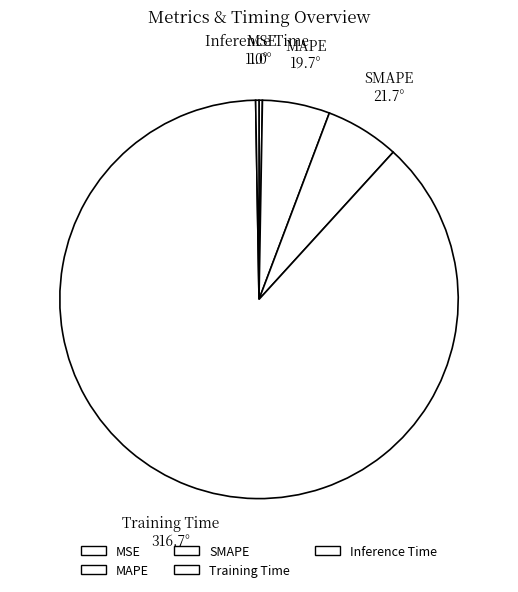

Is there any slice that represents more than half of the pie?

Yes